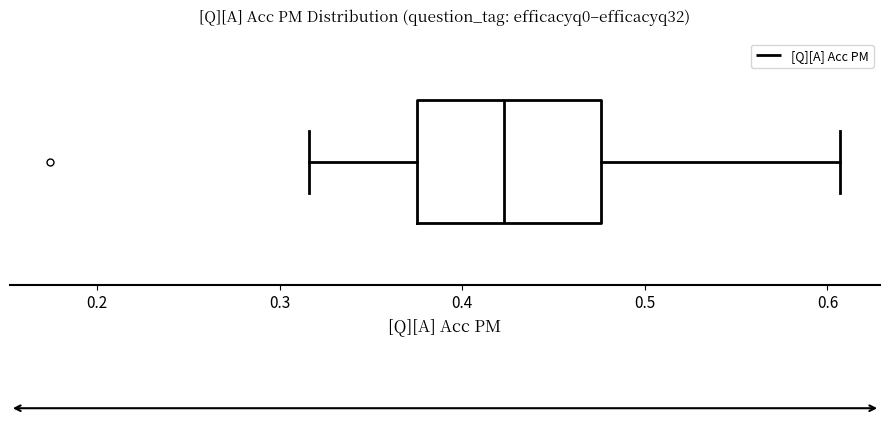

Read this box plot against the x-axis: the position of the median line, the range covered by the box, and the ends of both whiskers. The values are not printed on the chart, so give them approximately, as read against the axis.

median 0.42, box 0.38 to 0.48, whiskers 0.32 to 0.61